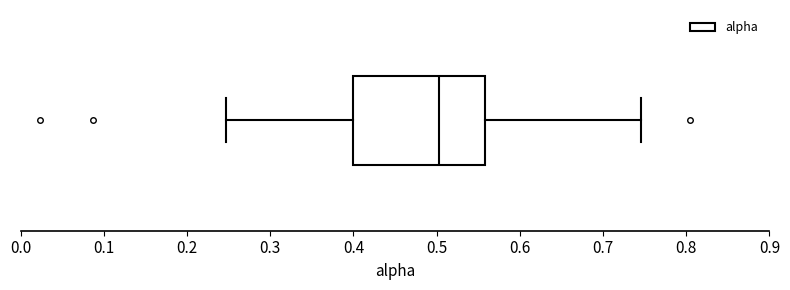

Where does the right whisker of the box end on the x-axis? The values are not printed on the chart, so give them approximately, as read against the axis.

0.75